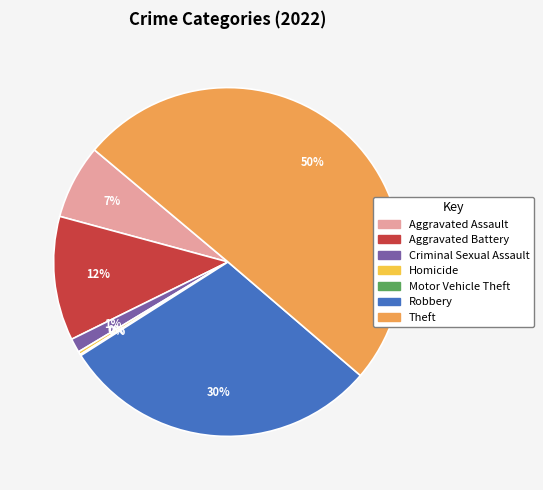

To the nearest percent, what is the difference between the largest and smallest slice percentages?

50%